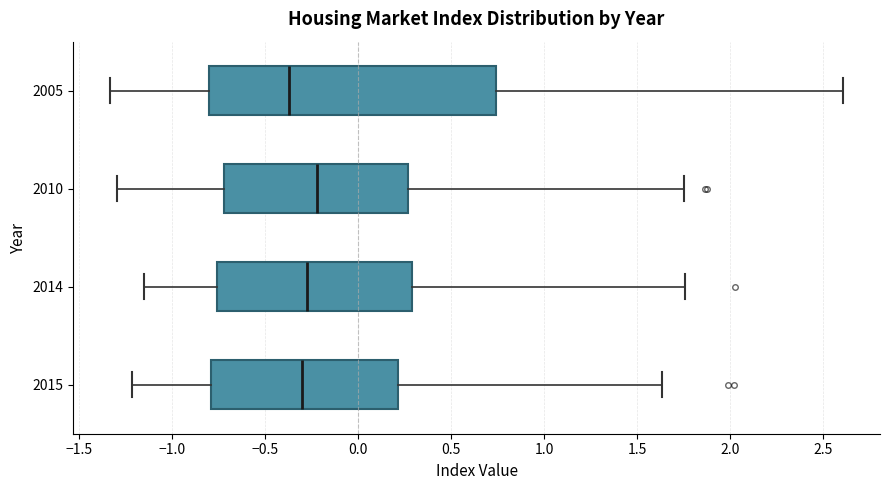

Reading bottom to top, read every box against the x-axis: the position of its median line, the range the box covers, and the ends of its whiskers. The values are not printed on the chart, so give them approximately, as read against the axis.

2015: median -0.30, box -0.80 to 0.20, whiskers -1.20 to 1.65
2014: median -0.30, box -0.75 to 0.30, whiskers -1.15 to 1.75
2010: median -0.20, box -0.70 to 0.25, whiskers -1.30 to 1.75
2005: median -0.35, box -0.80 to 0.75, whiskers -1.35 to 2.60